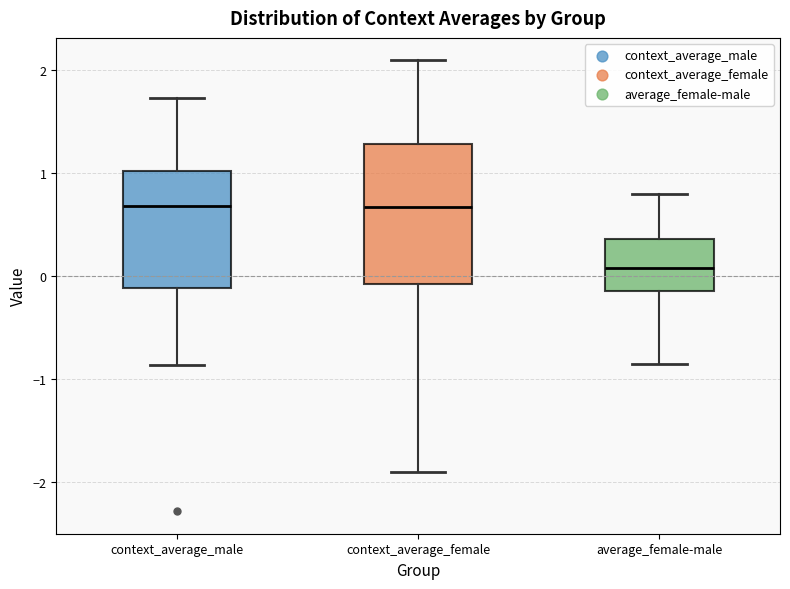

Reading left to right, transcribe this box plot: for each box, give where its median line is, the range the box spans, and where its two whiskers end, as read against the y-axis. The values are not printed on the chart, so give them approximately, as read against the axis.

context_average_male: median 0.7, box -0.1 to 1.0, whiskers -0.9 to 1.7
context_average_female: median 0.7, box -0.1 to 1.3, whiskers -1.9 to 2.1
average_female-male: median 0.1, box -0.1 to 0.4, whiskers -0.9 to 0.8